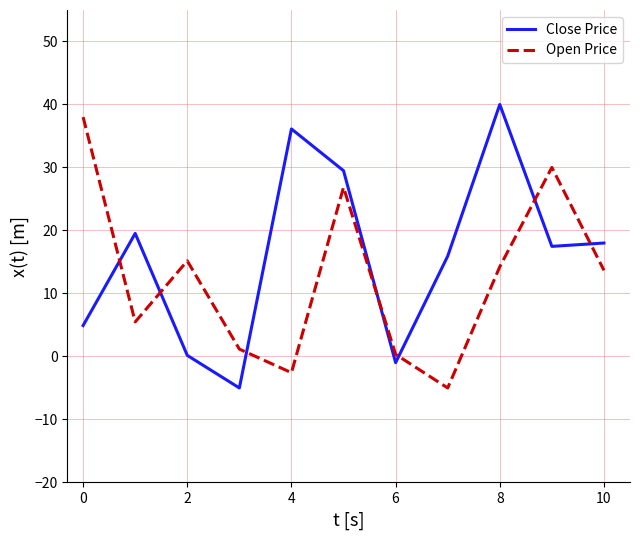

What is the smallest value displayed?

-5.0